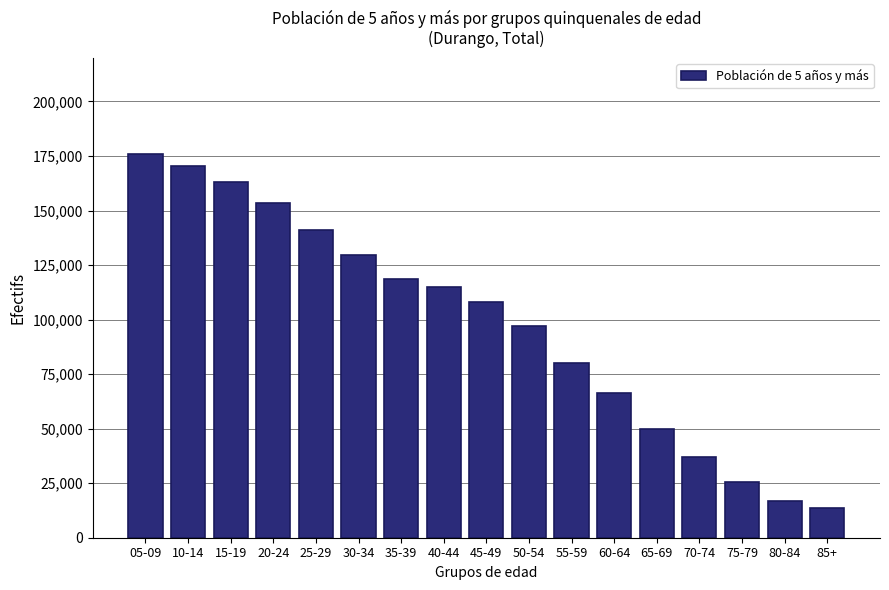

Reading right to left, what are all the values shown in this chart?

85+=13544	80-84=17026	75-79=25689	70-74=36956	65-69=49727	60-64=66536	55-59=79997	50-54=97009	45-49=108070	40-44=114976	35-39=118830	30-34=129526	25-29=141107	20-24=153588	15-19=162990	10-14=170271	05-09=176033